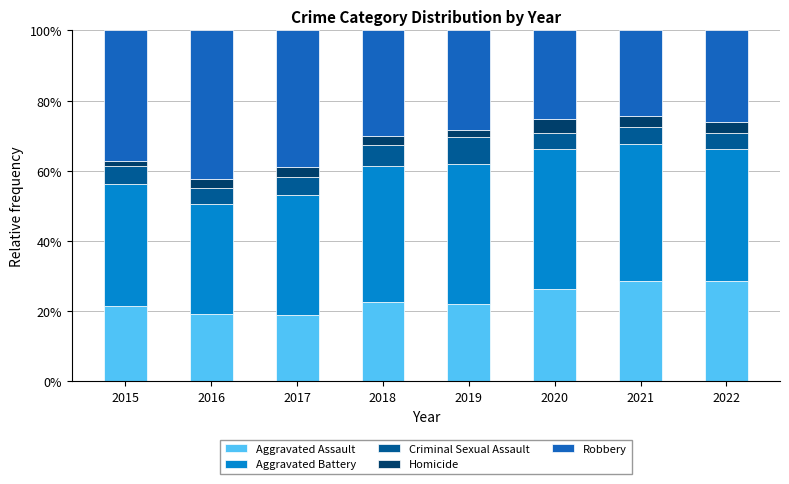

The value of Aggravated Assault at 2020 is 26.2. True or false?

True